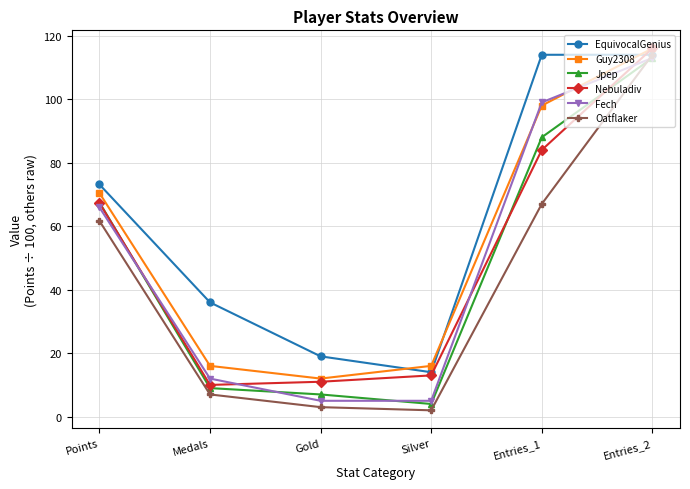

What is the highest value of the Jpep series?

113.0